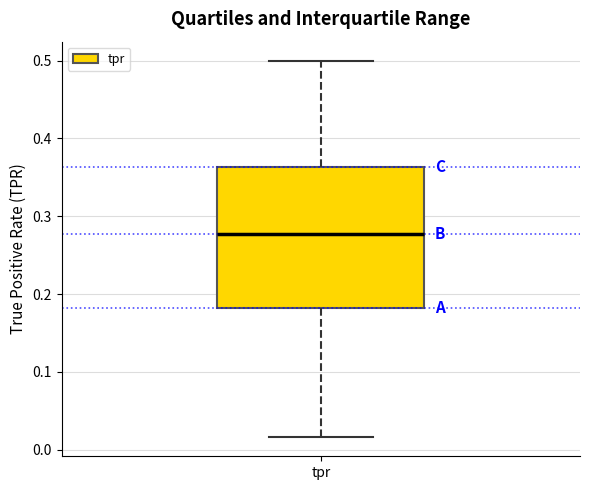

Where is the lower edge of the box for tpr on the y-axis? The values are not printed on the chart, so give them approximately, as read against the axis.

0.18